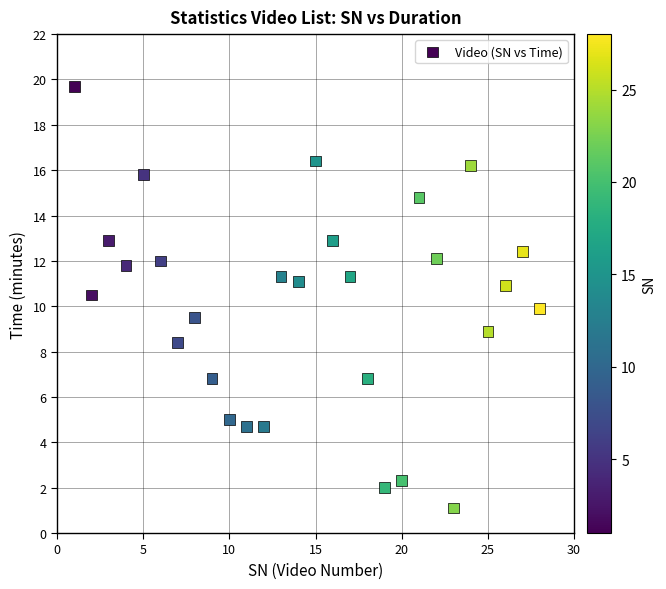

What is the range of Y values (max minus min)?

18.6